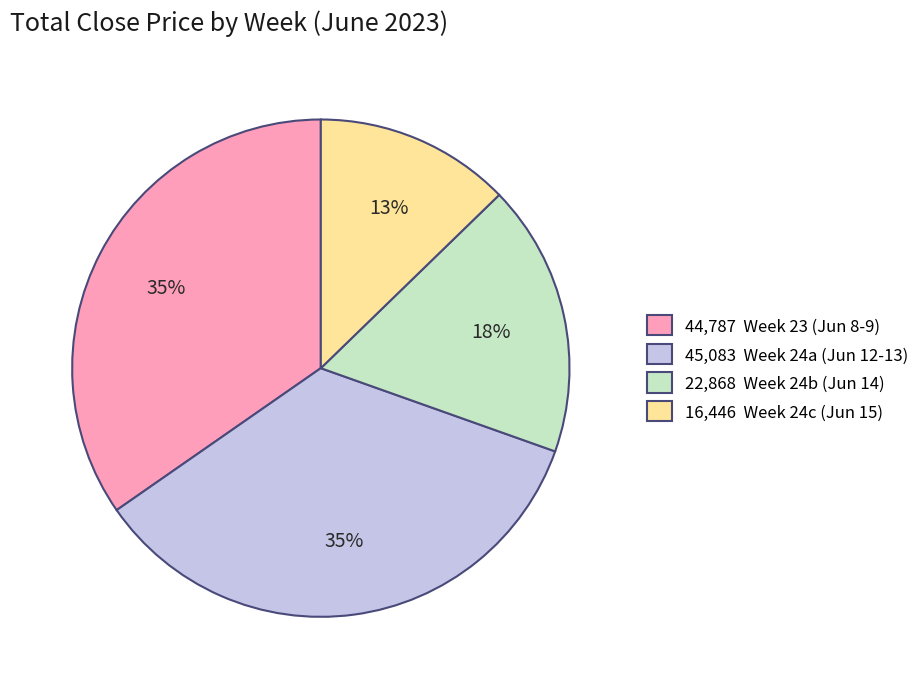

What is the ratio of the value at 44,787 Week 23 (Jun 8-9) to the value at 16,446 Week 24c (Jun 15)?

2.7